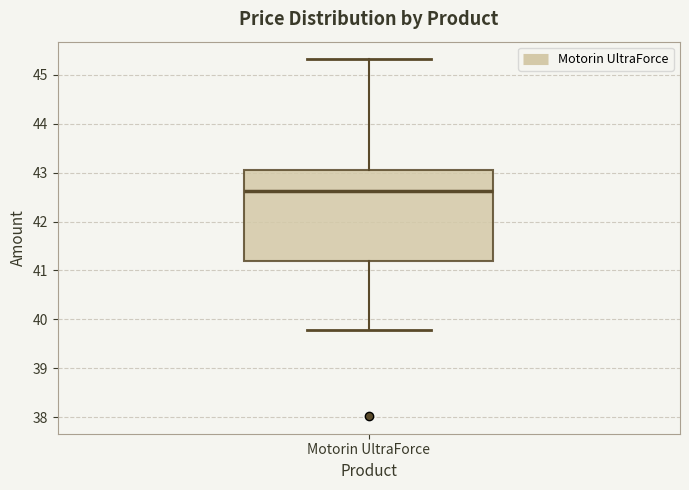

Where does the lower whisker of the box for Motorin UltraForce end on the y-axis? The values are not printed on the chart, so give them approximately, as read against the axis.

39.8